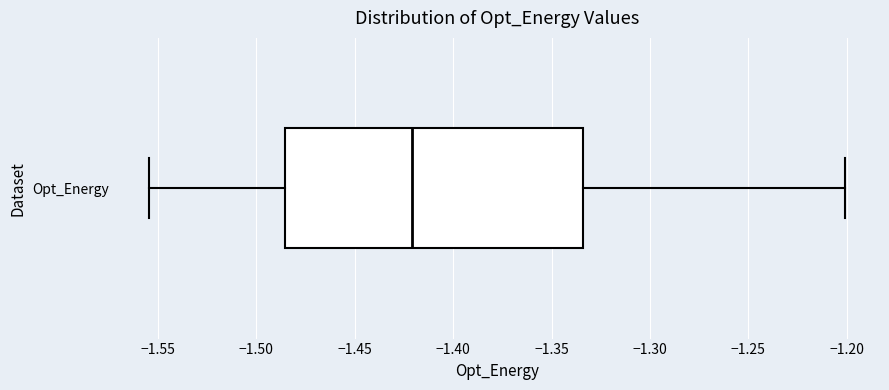

Read this box plot against the x-axis: the position of the median line, the range covered by the box, and the ends of both whiskers. The values are not printed on the chart, so give them approximately, as read against the axis.

median -1.420, box -1.485 to -1.335, whiskers -1.555 to -1.200